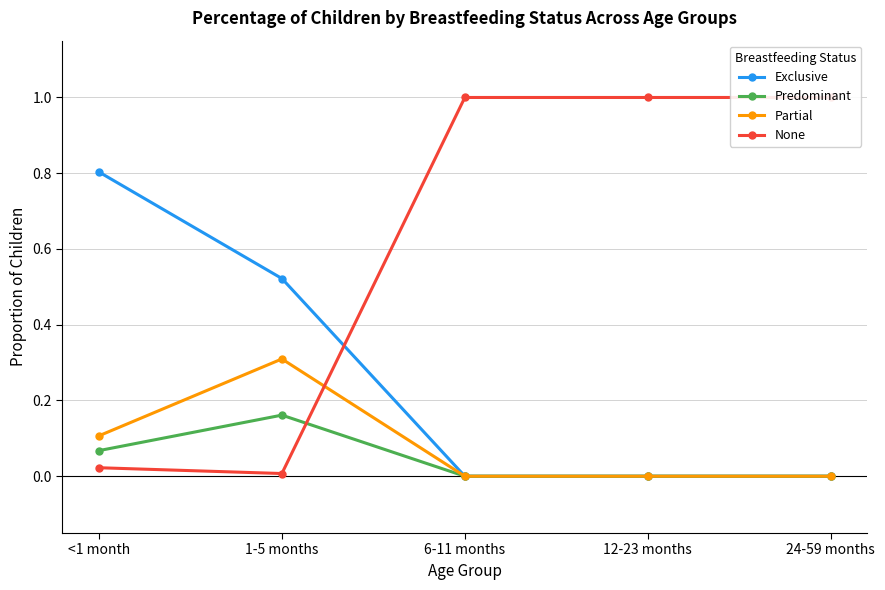

Is the value of Exclusive at 24-59 months greater than the value of Predominant at 1-5 months?

No